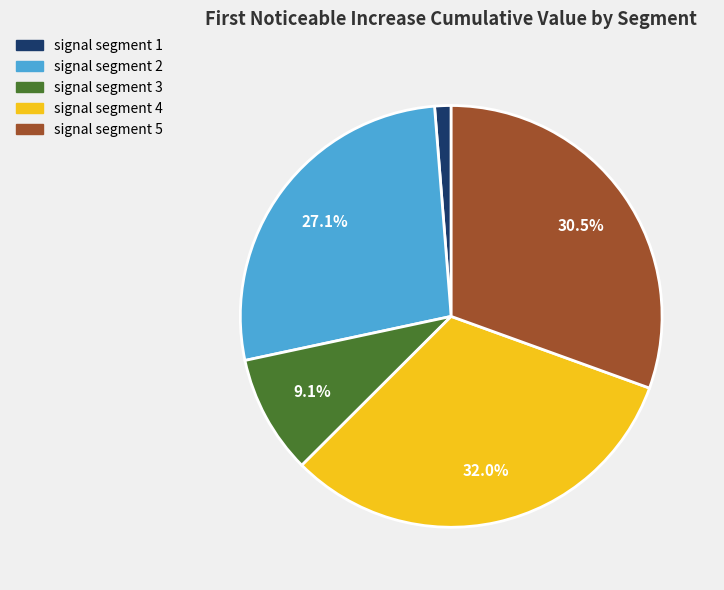

Which has a higher value, signal segment 1 or signal segment 2?

signal segment 2